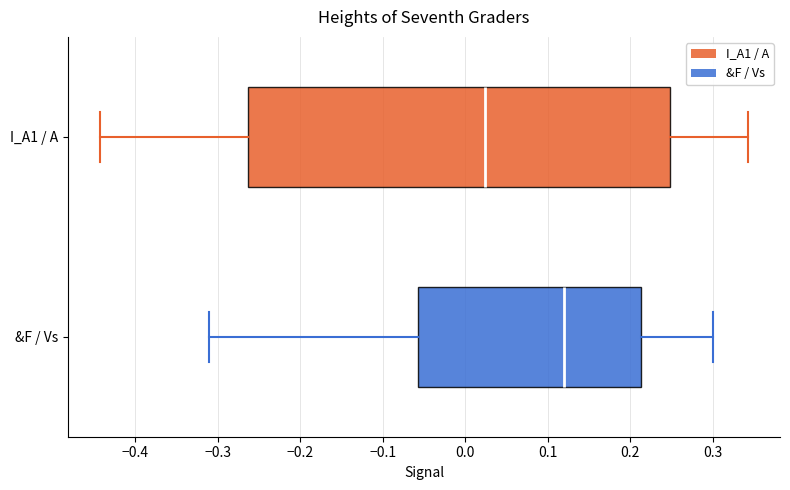

Reading bottom to top, transcribe this box plot: for each box, give where its median line is, the range the box spans, and where its two whiskers end, as read against the x-axis. The values are not printed on the chart, so give them approximately, as read against the axis.

&F / Vs: median 0.12, box -0.06 to 0.21, whiskers -0.31 to 0.30
I_A1 / A: median 0.02, box -0.26 to 0.25, whiskers -0.44 to 0.34